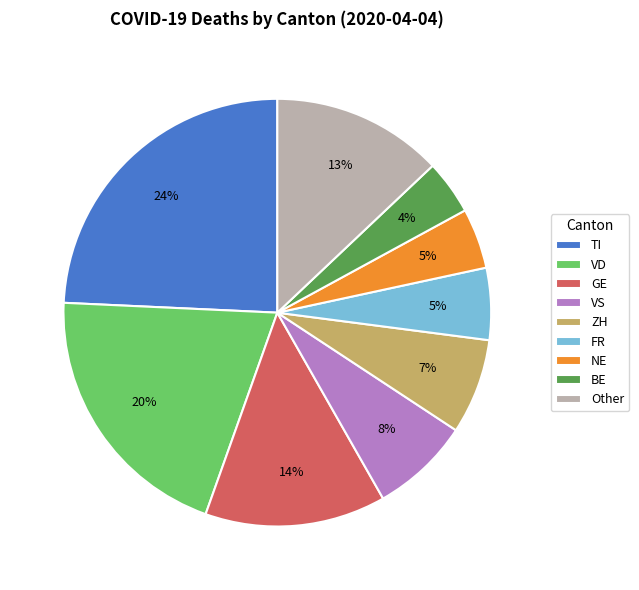

True or false: GE accounts for 1% of the total.

False